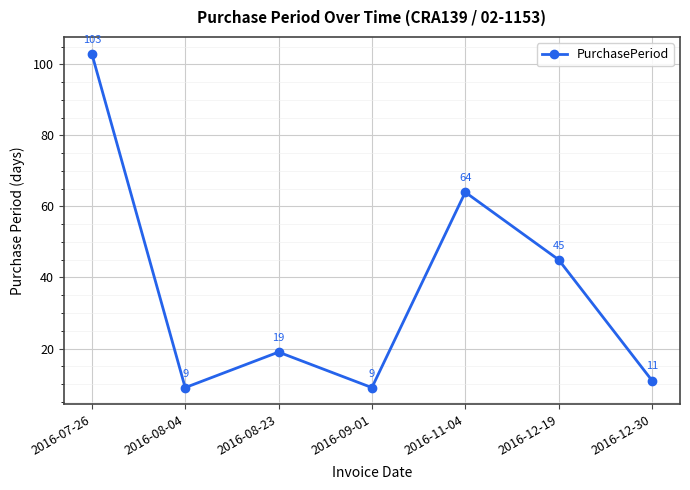

What is the difference between the maximum and minimum values?

94